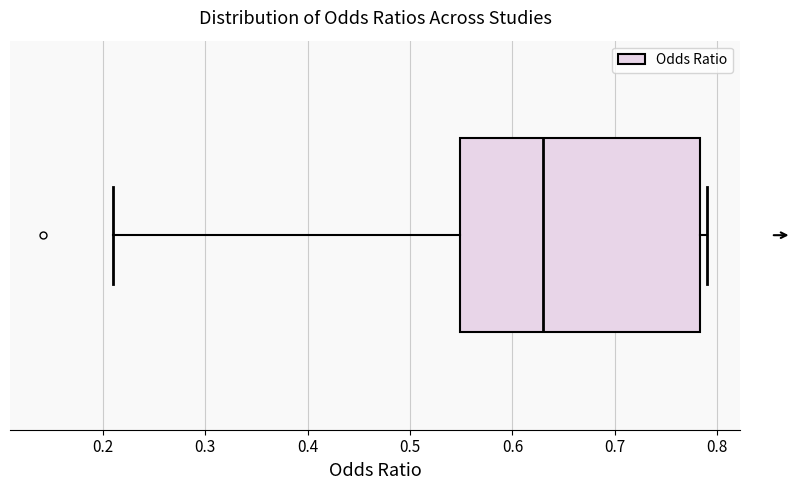

Read this box plot against the x-axis: the position of the median line, the range covered by the box, and the ends of both whiskers. The values are not printed on the chart, so give them approximately, as read against the axis.

median 0.63, box 0.55 to 0.78, whiskers 0.21 to 0.79